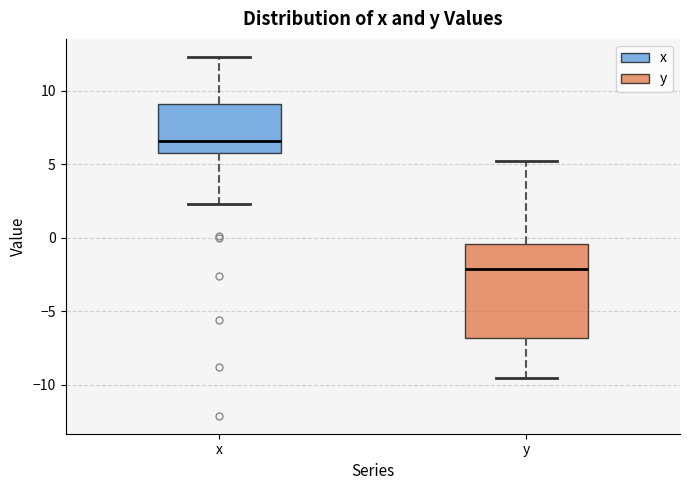

Where is the lower edge of the box for y on the y-axis? The values are not printed on the chart, so give them approximately, as read against the axis.

-7.0